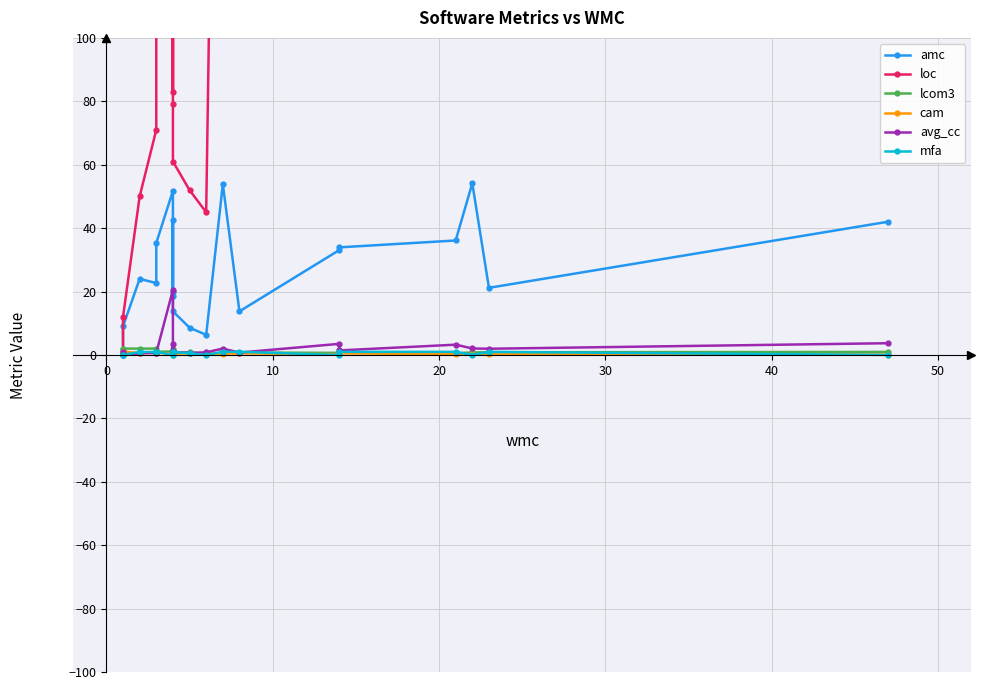

In lcom3, how many points are lower than both neighbors (excluding endpoints)?

5